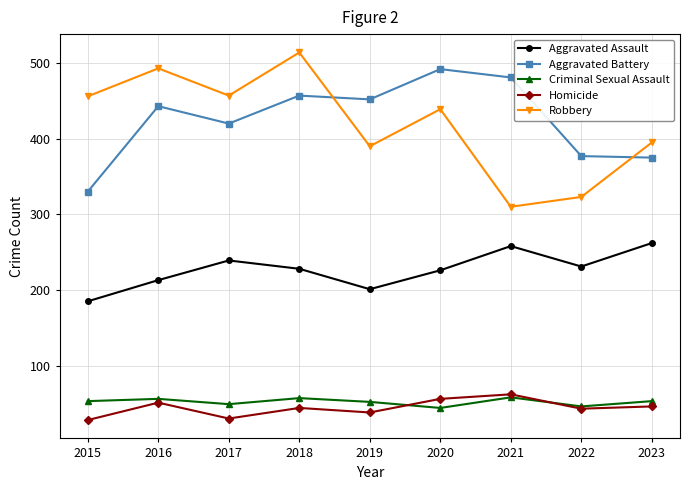

At which category is the sum across all series the highest?

2018